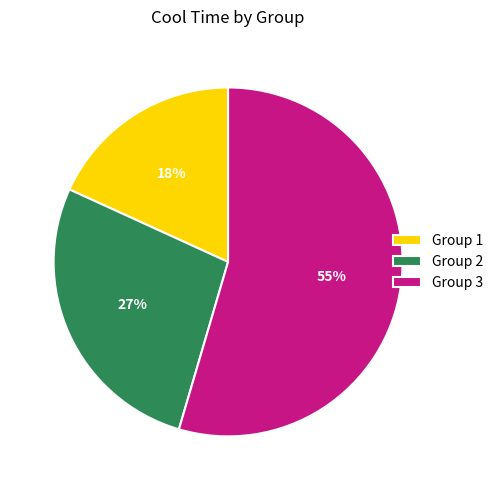

Which slice represents more than half of the pie?

Group 3